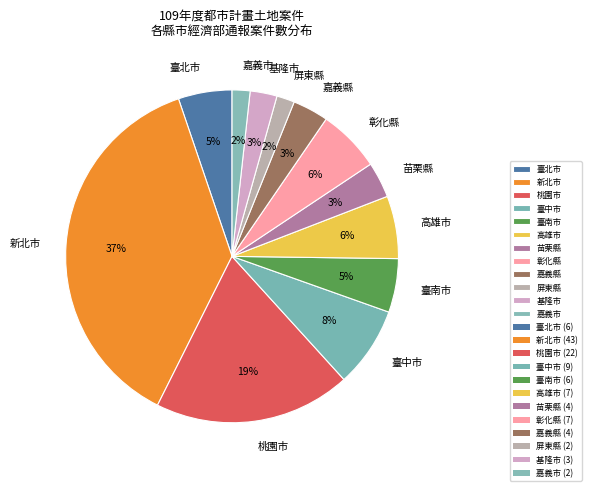

The 臺南市 slice represents 5% of the pie. True or false?

True